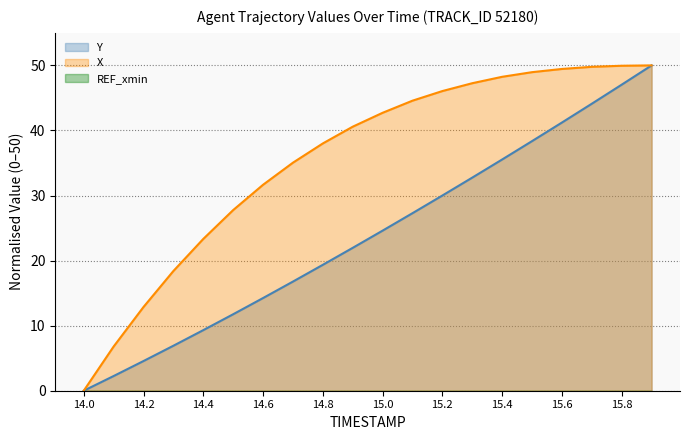

What is the difference between the highest and lowest values at 14.1?

4.5